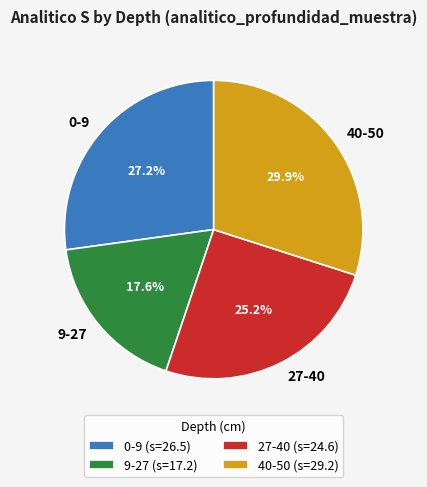

Is there any slice that represents more than half of the pie?

No